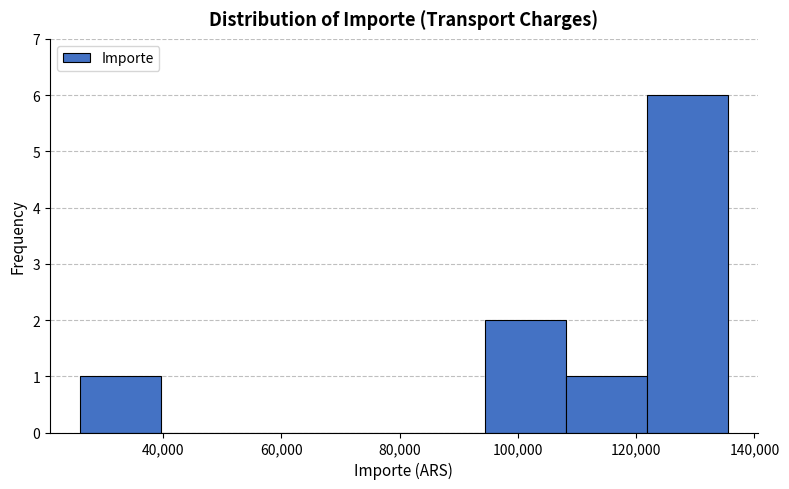

Which range on the x-axis has the tallest bar?

122000 to 136000